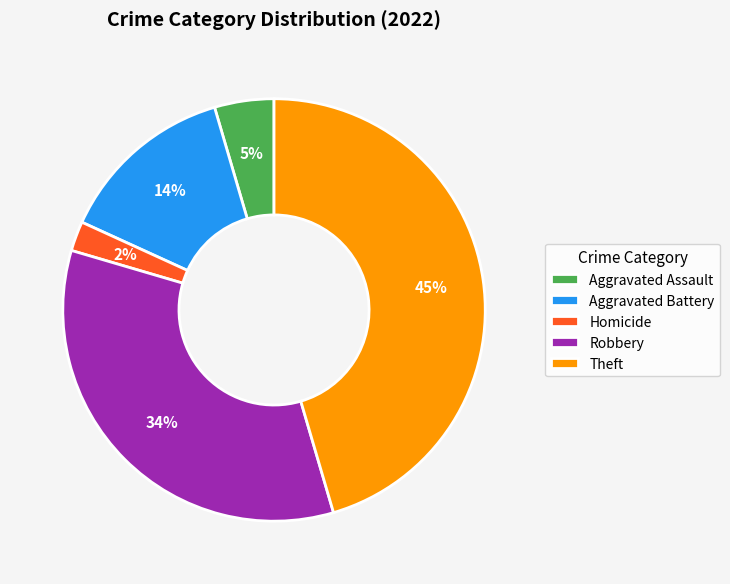

Is the sum of Homicide and Aggravated Assault greater than half?

No